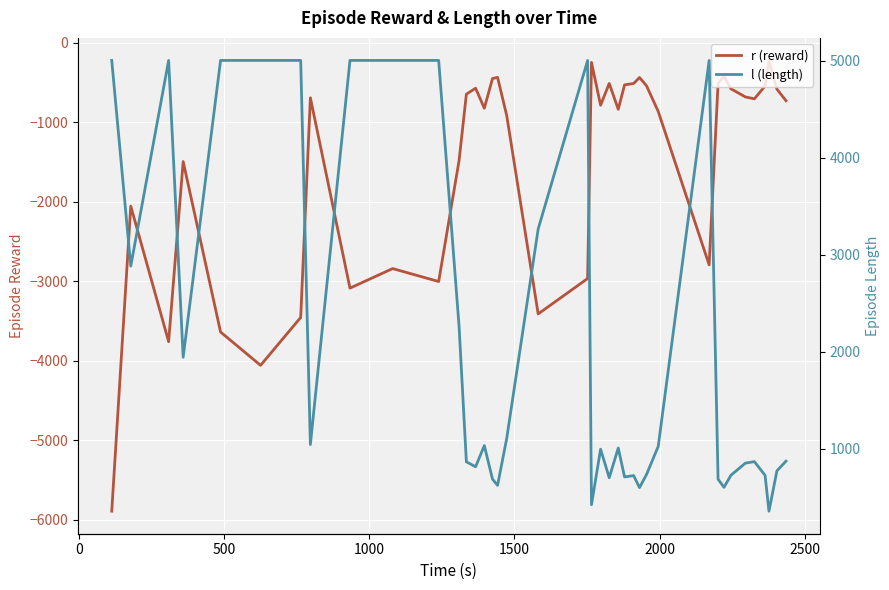

Which series has the largest range (max minus min)?

r (reward)